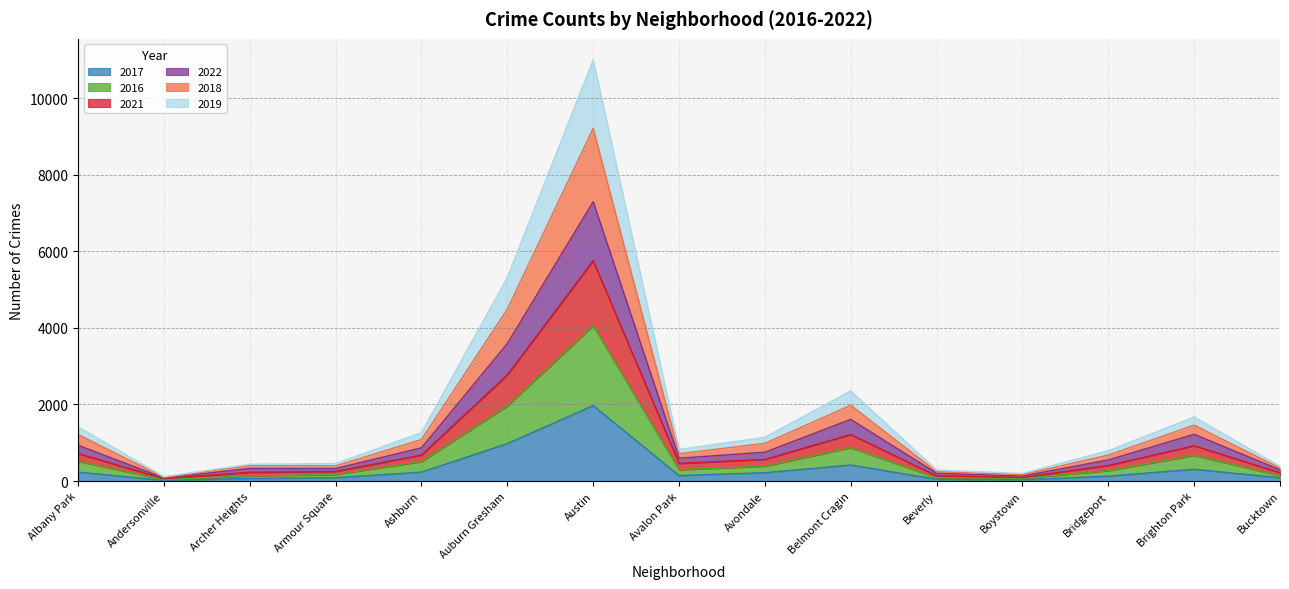

True or false: 2017 has a value of 978 at Auburn Gresham.

True